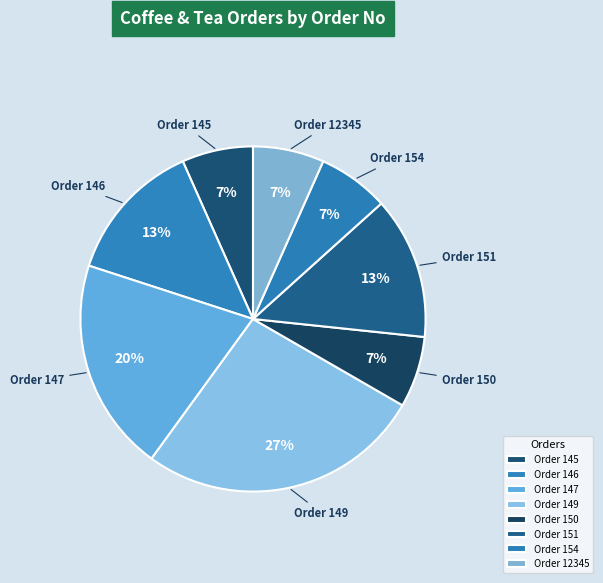

Between Order 12345 and Order 151, which is larger?

Order 151